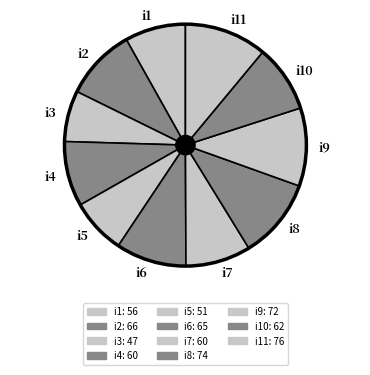

Which category has the smallest portion of the pie?

i3